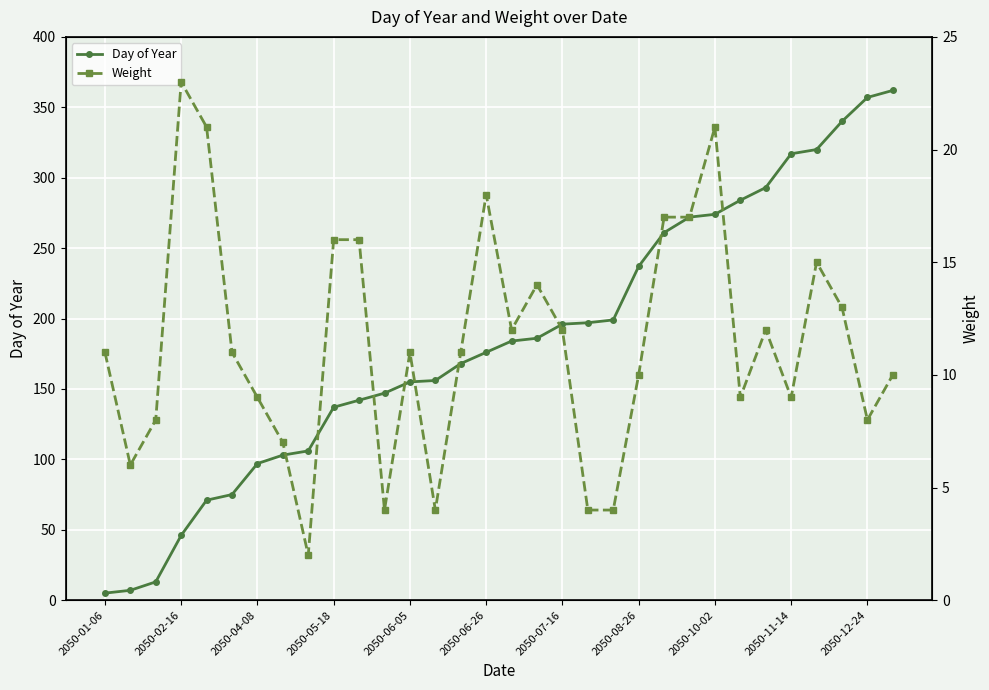

Read the Day of Year value at 2050-11-14, to the nearest 5.

315